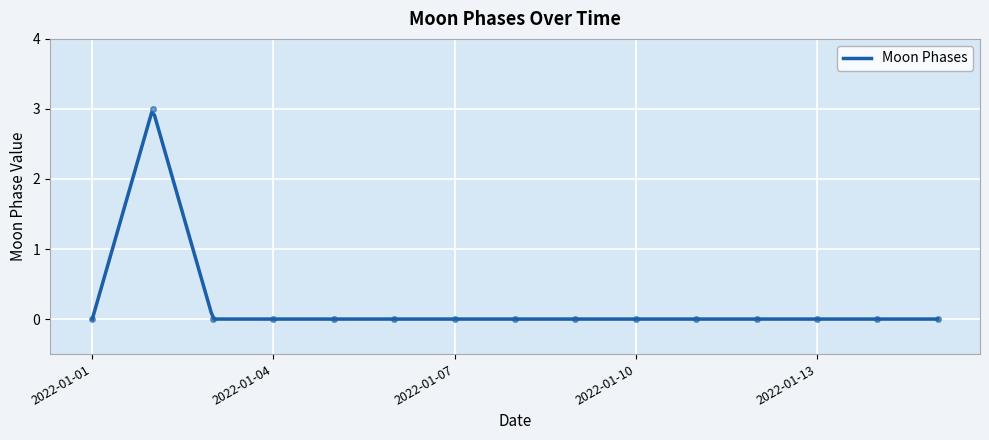

Reading right to left, what are all the values shown in this chart?

2022-01-15=0	2022-01-14=0	2022-01-13=0	2022-01-12=0	2022-01-11=0	2022-01-10=0	2022-01-09=0	2022-01-08=0	2022-01-07=0	2022-01-06=0	2022-01-05=0	2022-01-04=0	2022-01-03=0	2022-01-02=3	2022-01-01=0